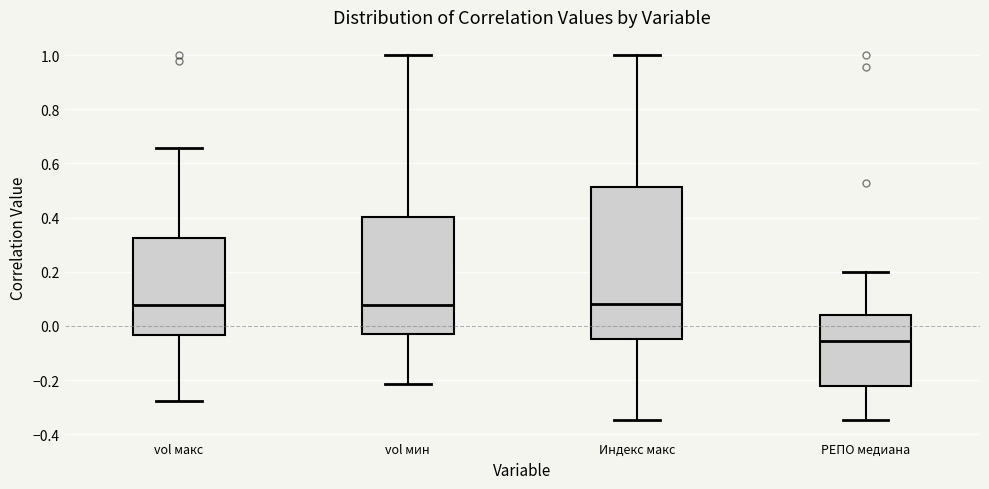

Where is the lower edge of the box for vol мин on the y-axis? The values are not printed on the chart, so give them approximately, as read against the axis.

-0.02